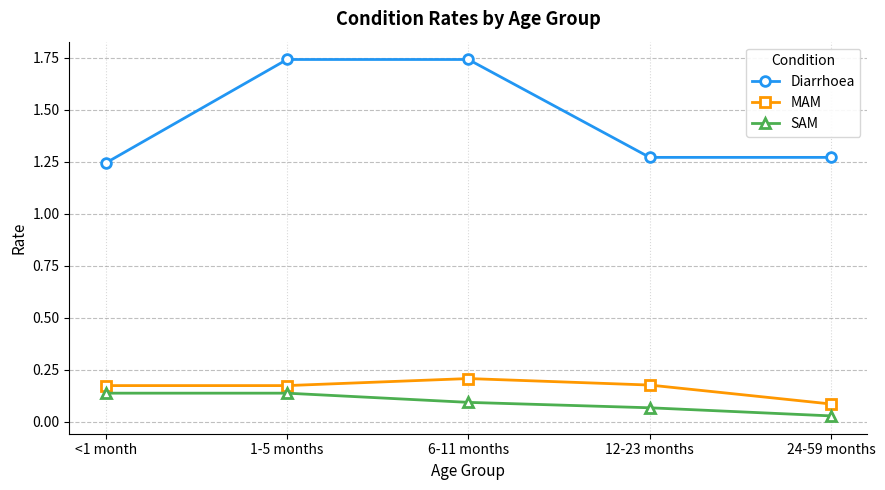

What is the average value of the Diarrhoea series?

1.5